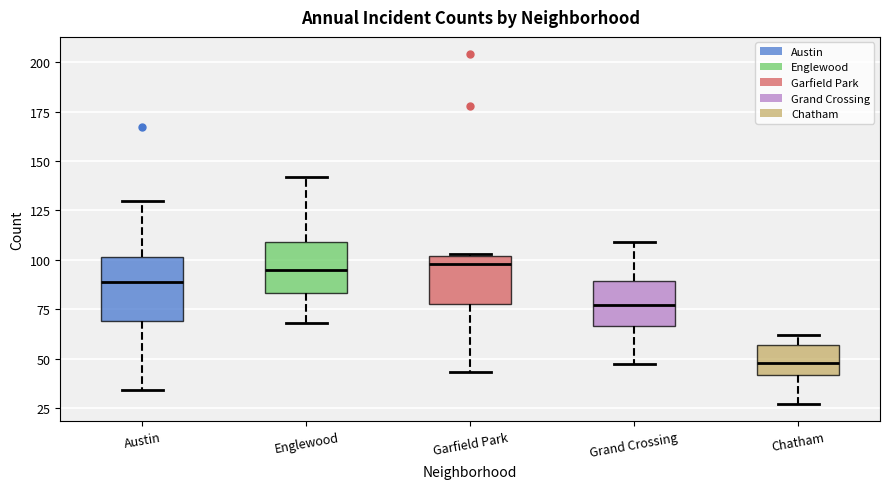

Reading left to right, transcribe this box plot: for each box, give where its median line is, the range the box spans, and where its two whiskers end, as read against the y-axis. The values are not printed on the chart, so give them approximately, as read against the axis.

Austin: median 90, box 70 to 100, whiskers 35 to 130
Englewood: median 95, box 85 to 110, whiskers 70 to 140
Garfield Park: median 100 (just below the box's upper edge), box 80 to 100, whiskers 45 to 105
Grand Crossing: median 75, box 65 to 90, whiskers 45 to 110
Chatham: median 50, box 40 to 55, whiskers 25 to 60